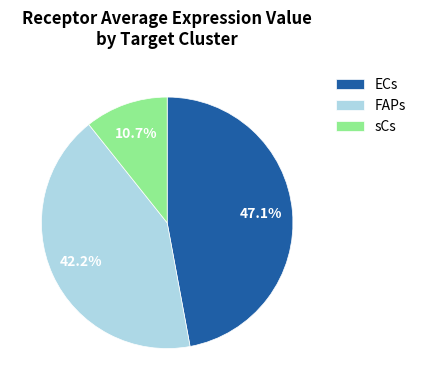

Rank the categories by value from highest to lowest.

ECs, FAPs, sCs